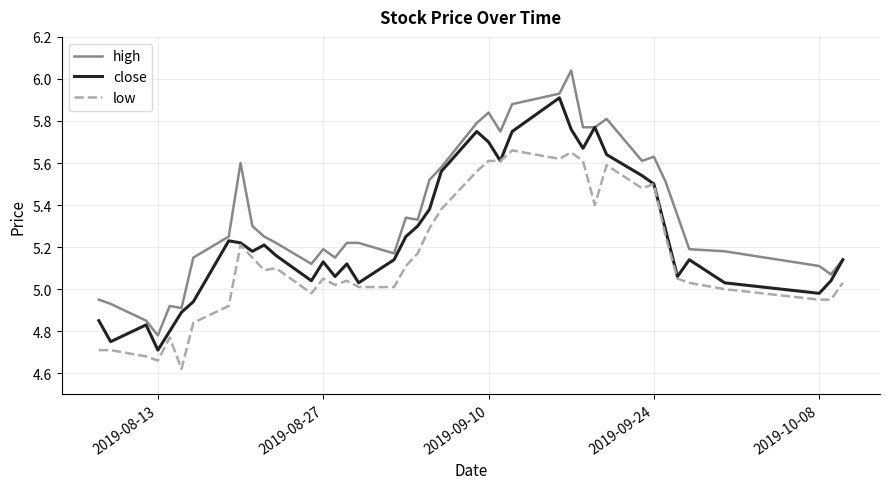

Which series has the largest total across all categories?

high